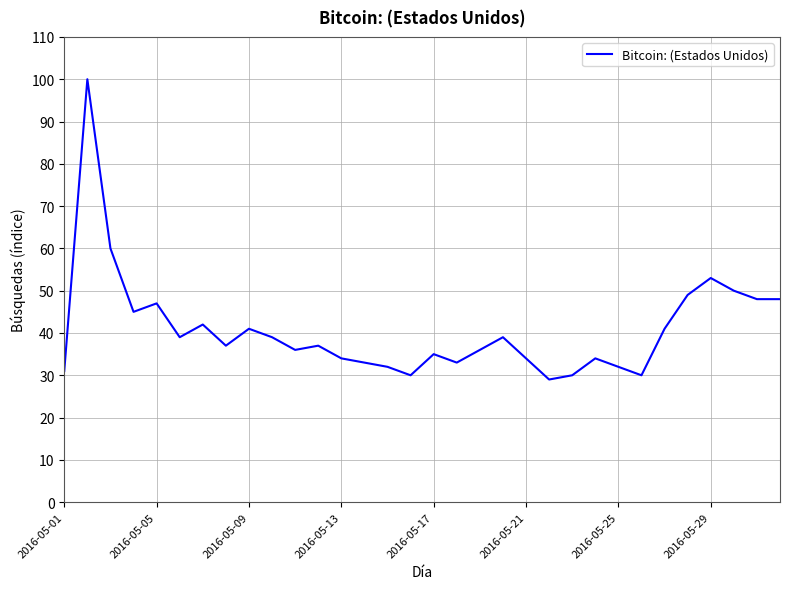

What is the difference between the maximum and minimum values?

71